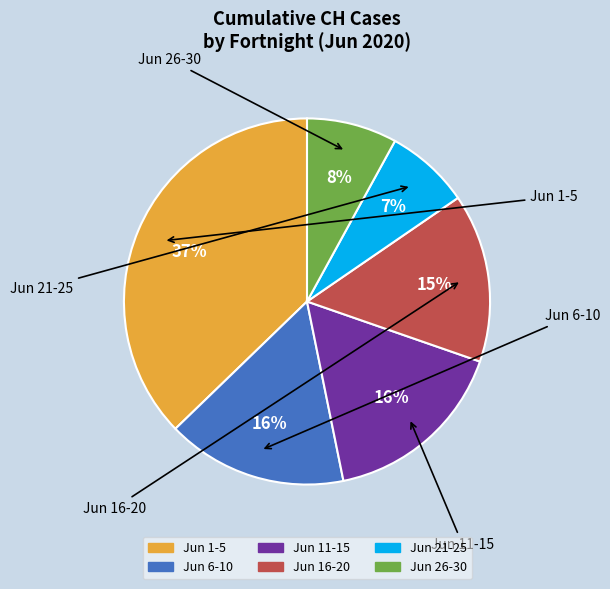

To the nearest percent, what is the difference between the largest and smallest slice percentages?

30%